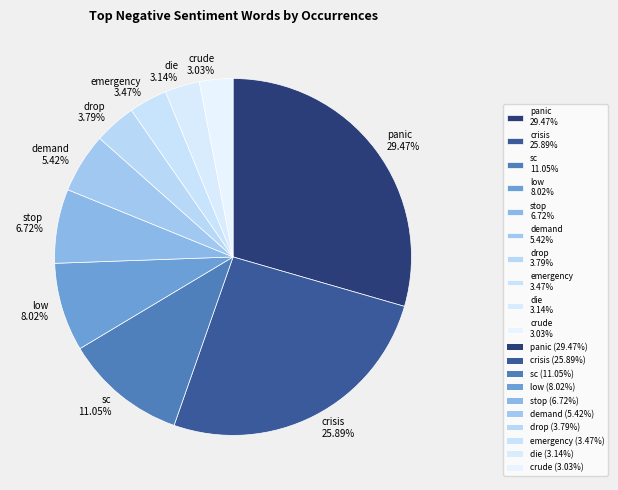

To the nearest percent, what portion does stop represent?

7%